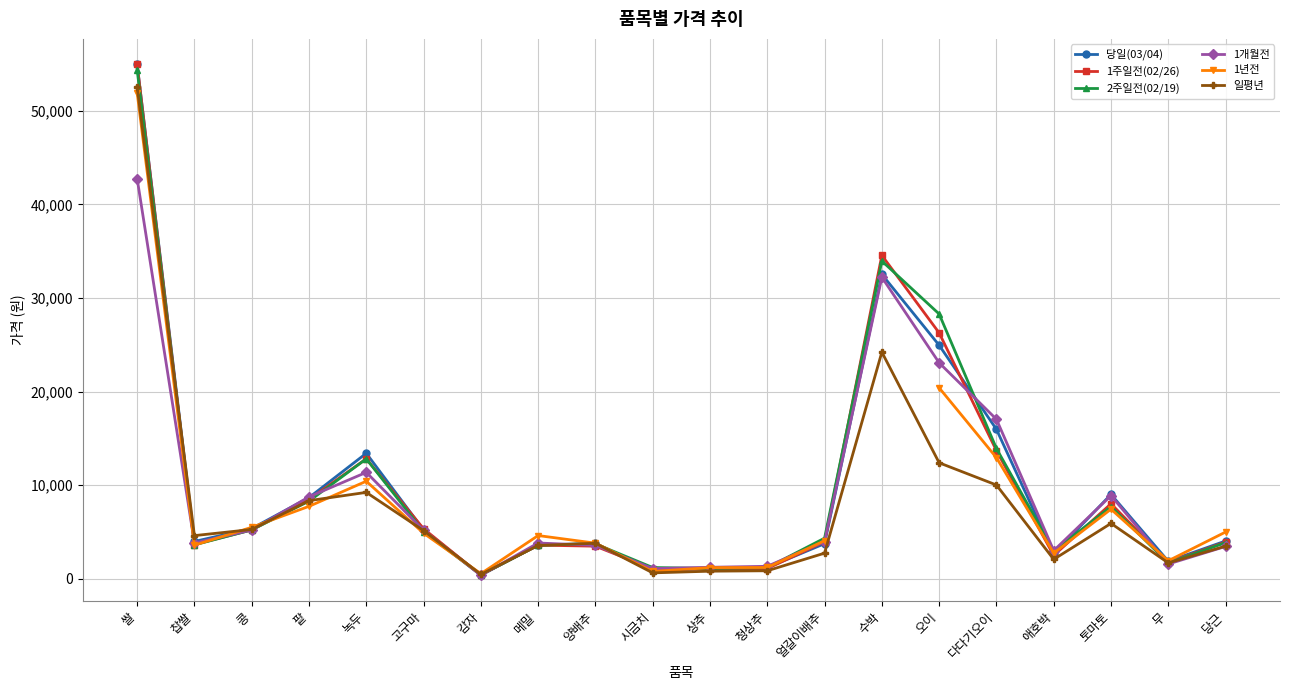

What are all the series names shown in the legend?

당일(03/04), 1주일전(02/26), 2주일전(02/19), 1개월전, 1년전, 일평년